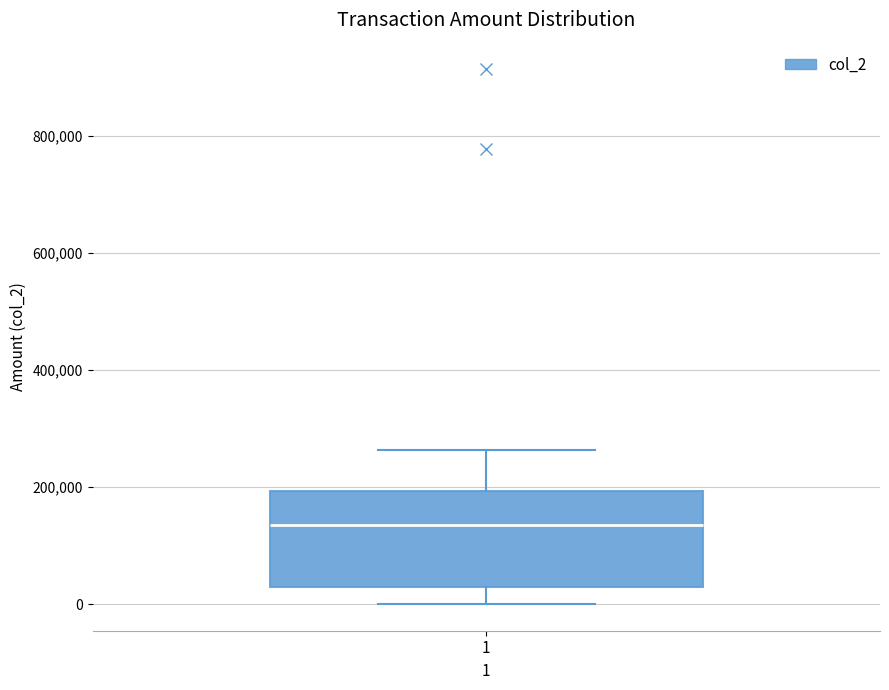

Transcribe this box plot: give where the median line is, the range the box spans, and where the two whiskers end, as read against the y-axis. The values are not printed on the chart, so give them approximately, as read against the axis.

median 140000, box 40000 to 200000, whiskers 0 to 260000